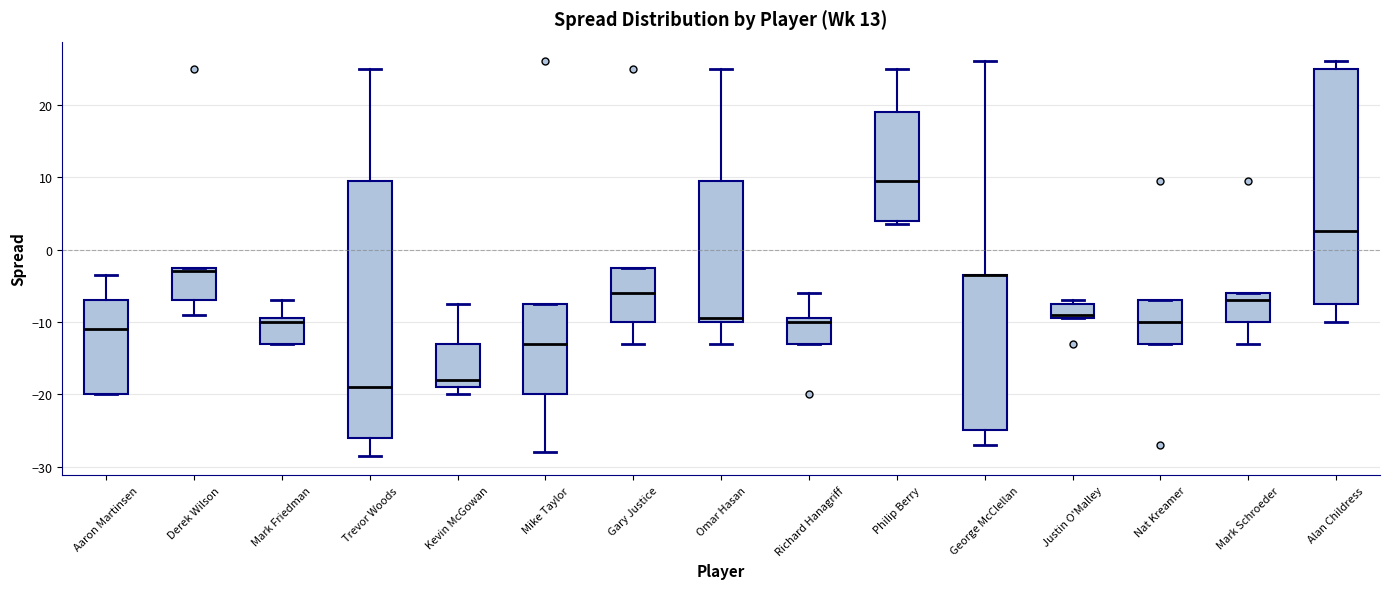

Reading left to right, read every box against the y-axis: the position of its median line, the range the box covers, and the ends of its whiskers. The values are not printed on the chart, so give them approximately, as read against the axis.

Aaron Martinsen: median -11, box -20 to -7, whiskers -20 to -3
Derek Wilson: median -3, box -7 to -2, whiskers -9 to -2
Mark Friedman: median -10, box -13 to -9, whiskers -13 to -7
Trevor Woods: median -19, box -26 to 10, whiskers -28 to 25
Kevin McGowan: median -18, box -19 to -13, whiskers -20 to -7
Mike Taylor: median -13, box -20 to -7, whiskers -28 to -7
Gary Justice: median -6, box -10 to -2, whiskers -13 to -2
Omar Hasan: median -9, box -10 to 10, whiskers -13 to 25
Richard Hanagriff: median -10, box -13 to -9, whiskers -13 to -6
Philip Berry: median 10, box 4 to 19, whiskers 4 (just below the box's lower edge) to 25
George McClellan: median -3 (drawn on the box's upper edge), box -25 to -3, whiskers -27 to 26
Justin O'Malley: median -9 (just above the box's lower edge), box -9 to -7, whiskers -9 to -7 (just above the box's upper edge)
Nat Kreamer: median -10, box -13 to -7, whiskers -13 to -7
Mark Schroeder: median -7, box -10 to -6, whiskers -13 to -6
Alan Childress: median 3, box -7 to 25, whiskers -10 to 26